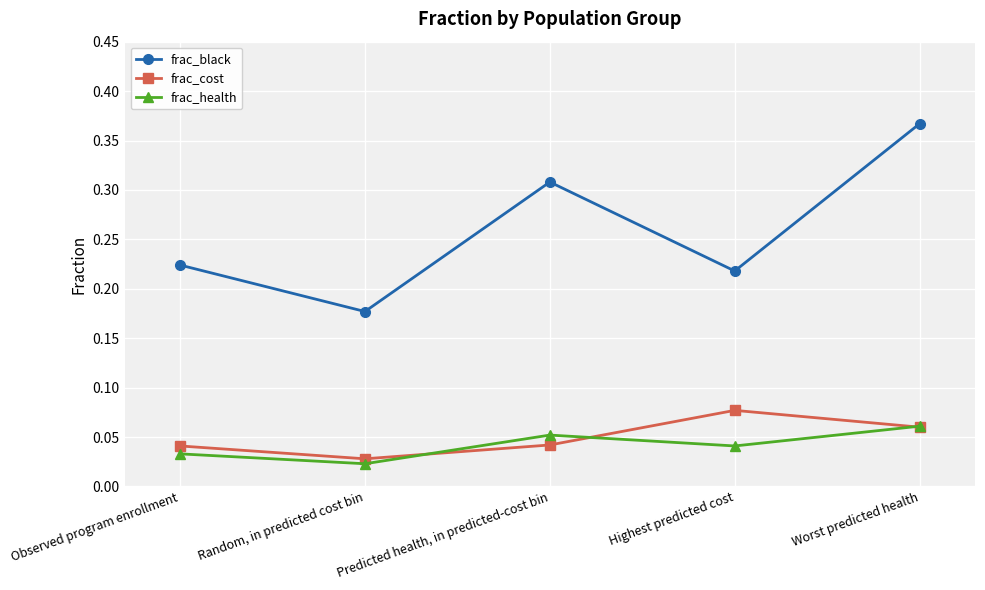

At how many categories does at least one series exceed 0?

5